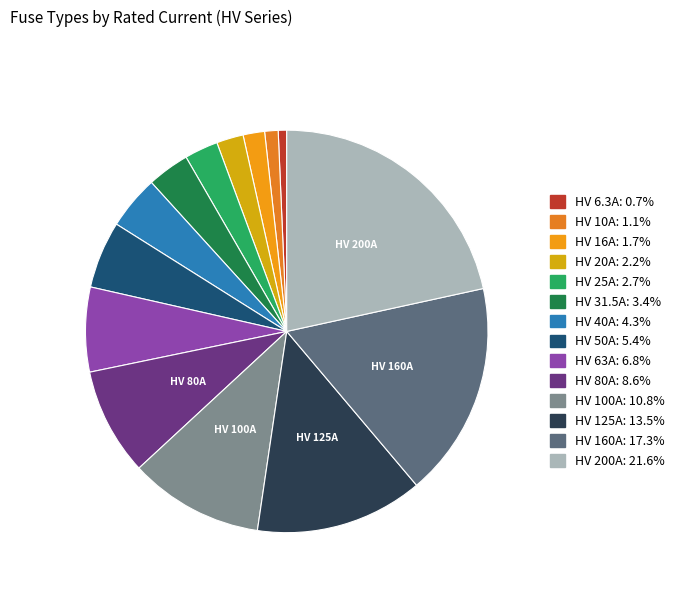

Which slice is the largest?

HV 200A